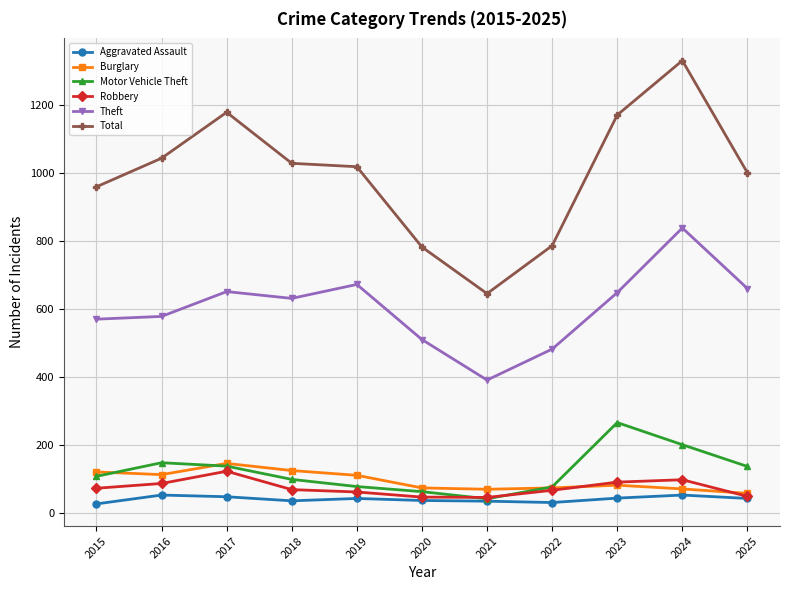

At which category does the chart reach its peak across all series?

2024